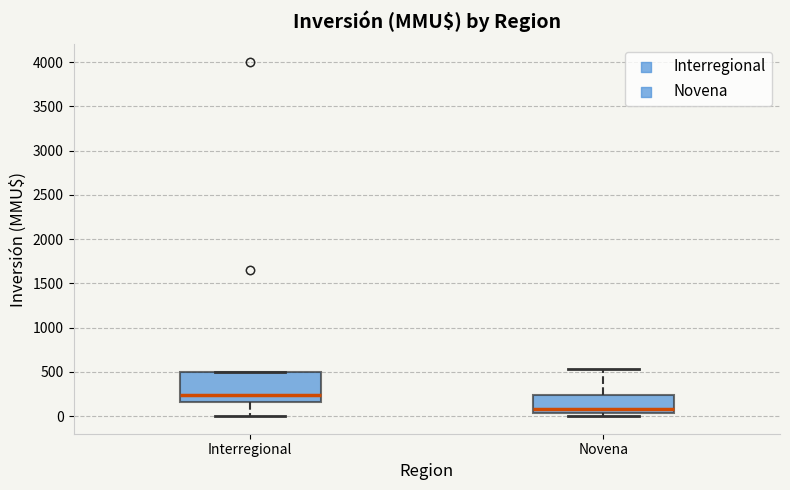

Reading left to right, read every box against the y-axis: the position of its median line, the range the box covers, and the ends of its whiskers. The values are not printed on the chart, so give them approximately, as read against the axis.

Interregional: median 250, box 150 to 500, whiskers 0 to 500
Novena: median 100, box 50 to 250, whiskers 0 to 550